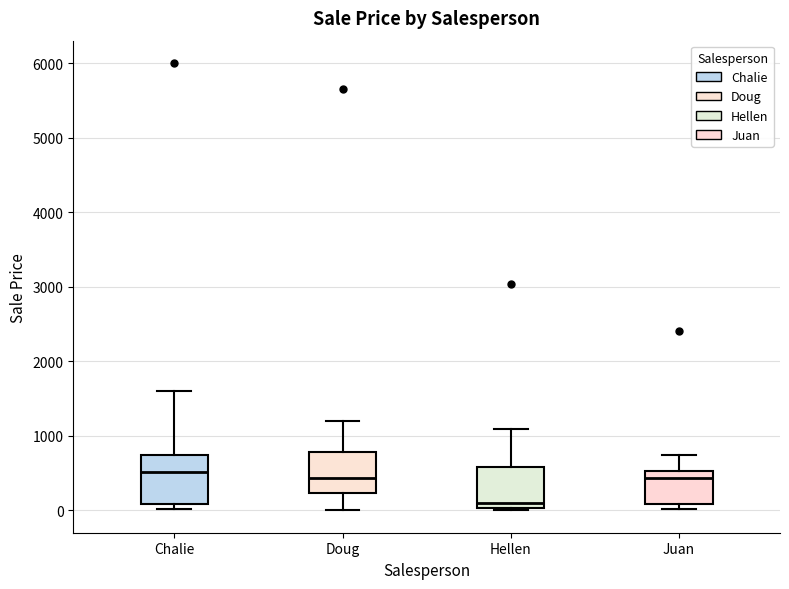

Reading left to right, read every box against the y-axis: the position of its median line, the range the box covers, and the ends of its whiskers. The values are not printed on the chart, so give them approximately, as read against the axis.

Chalie: median 500, box 100 to 700, whiskers 0 to 1600
Doug: median 400, box 200 to 800, whiskers 0 to 1200
Hellen: median 100, box 0 to 600, whiskers 0 (just below the box's lower edge) to 1100
Juan: median 400, box 100 to 500, whiskers 0 to 700